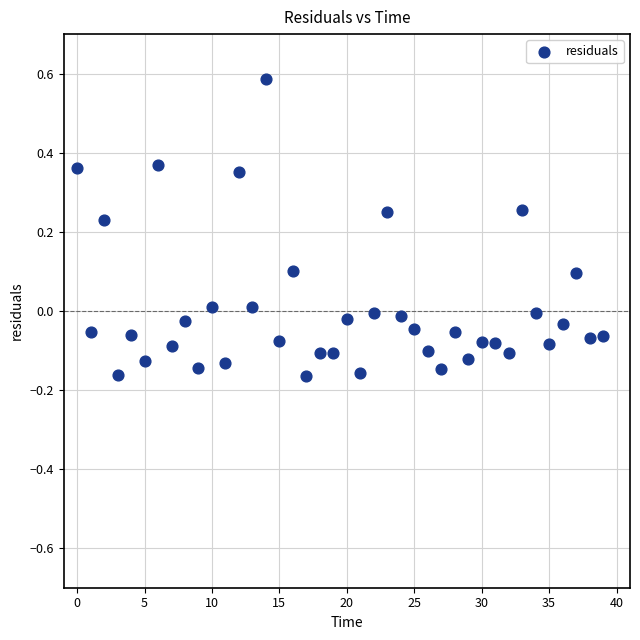

What is the range of Y values (max minus min)?

0.8